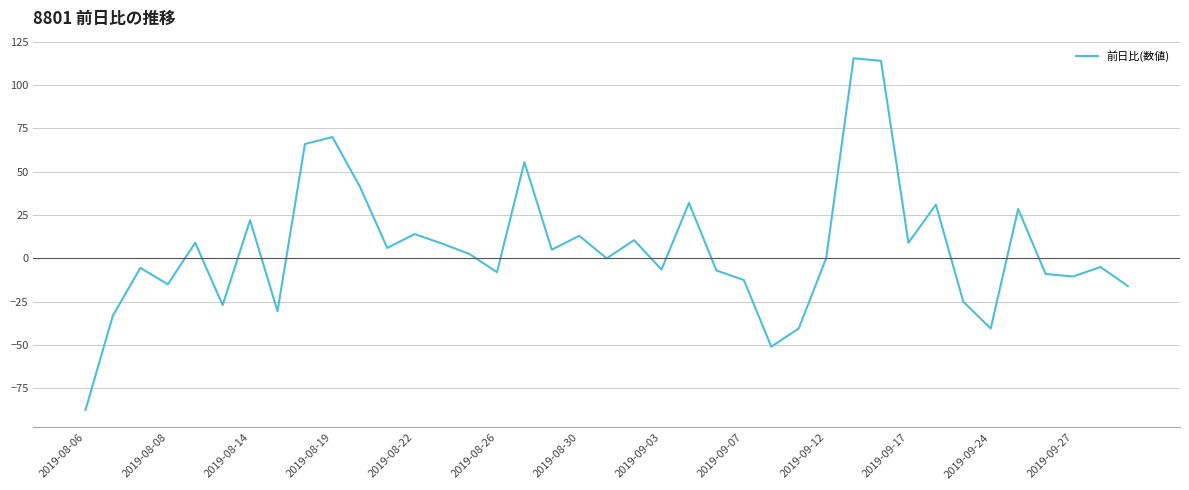

What is the minimum value shown in the chart?

-87.5